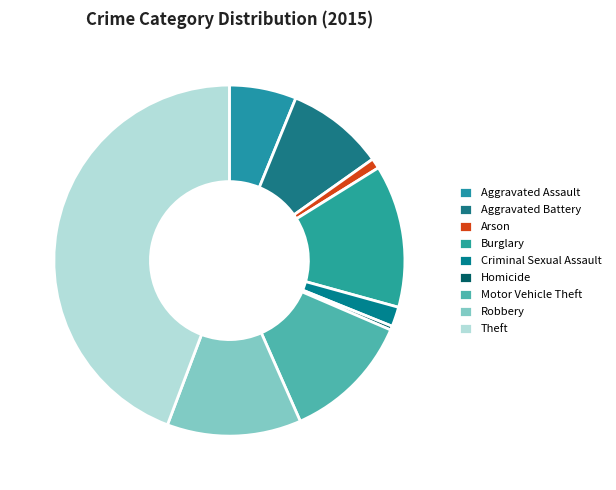

Which category has the biggest portion of the pie?

Theft